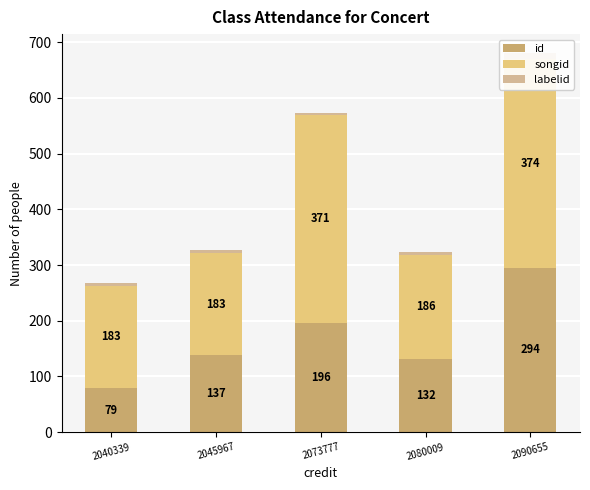

Between 2045967 and 2080009, which series saw the biggest shift?

id